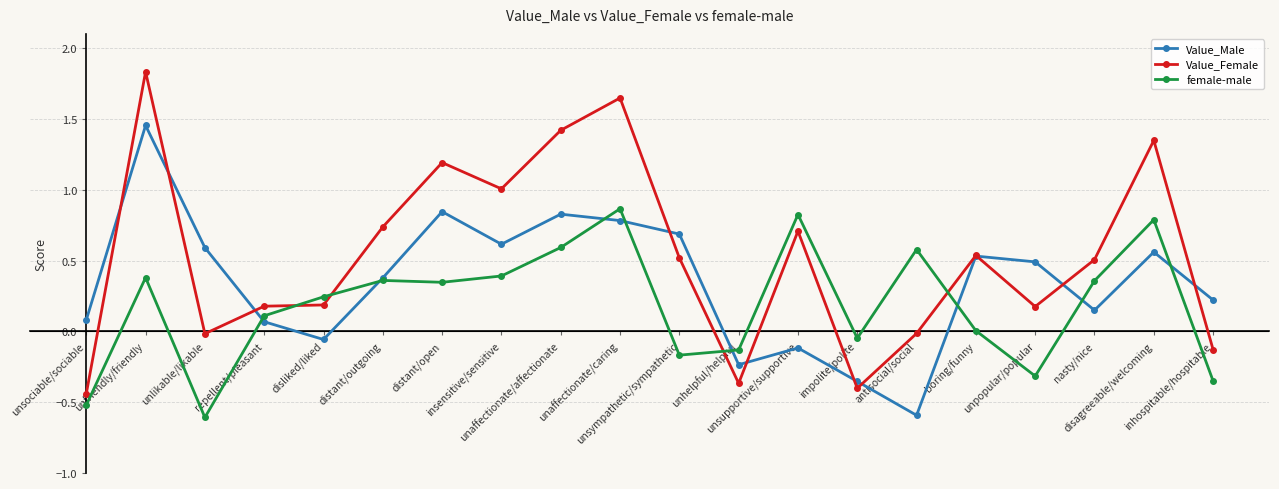

What are all the series names shown in the legend?

Value_Male, Value_Female, female-male